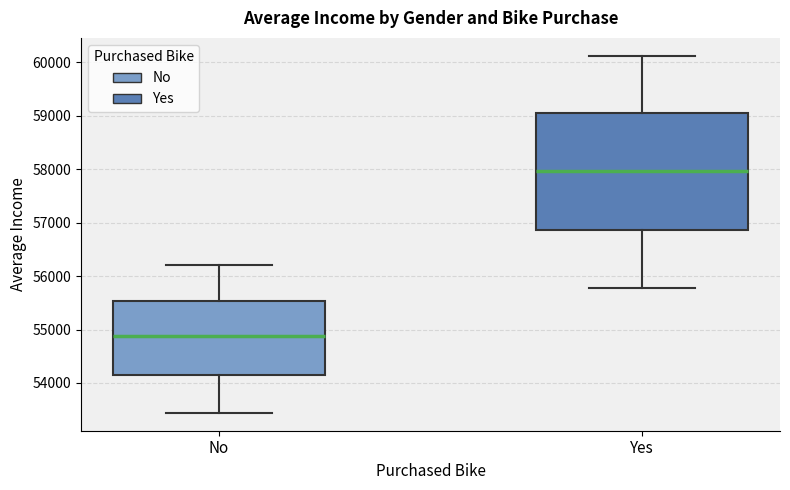

Where is the upper edge of the box for No on the y-axis? The values are not printed on the chart, so give them approximately, as read against the axis.

55500